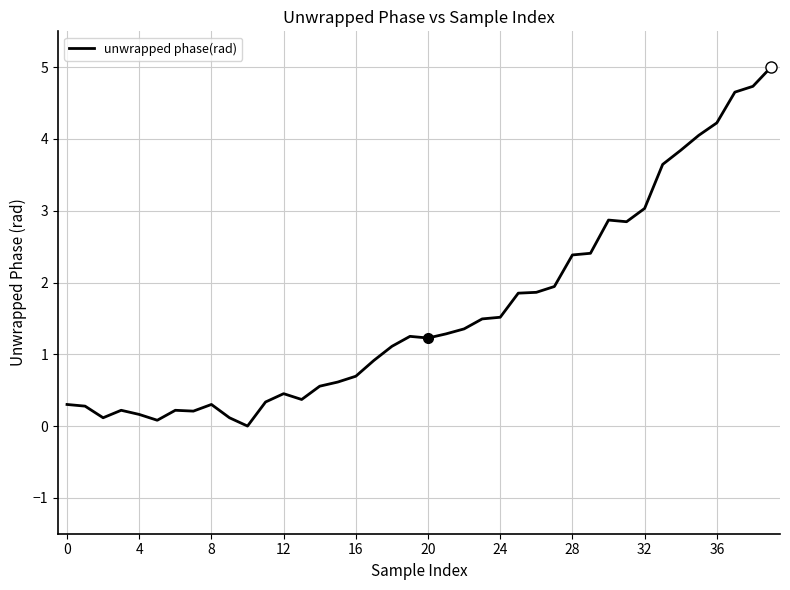

How many lines are shown in the chart?

1